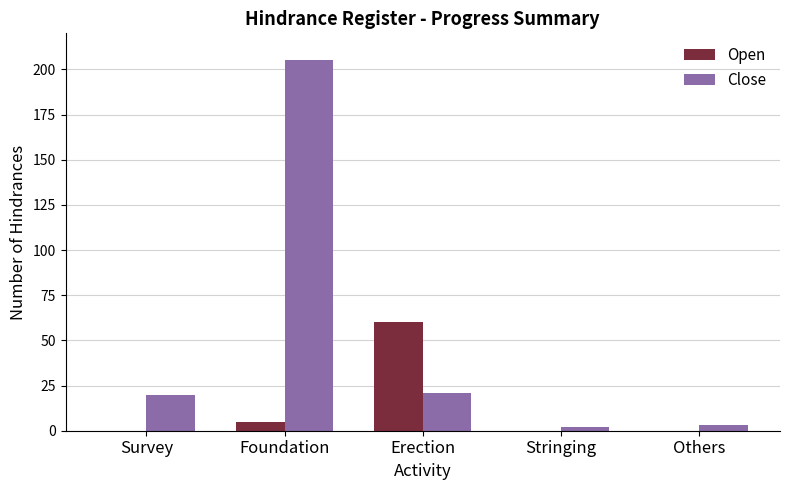

Reading left to right, extract all data points from this chart.

Open: 0	5	60	0	0
Close: 20	205	21	2	3